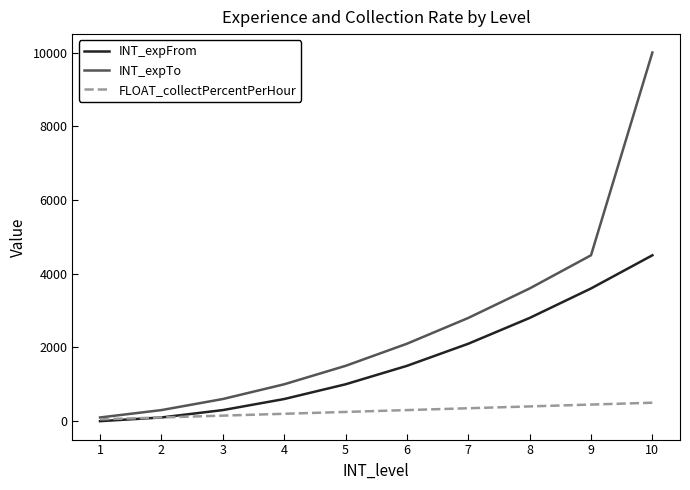

Is the value of INT_expFrom at 1 greater than the value of INT_expTo at 8?

No